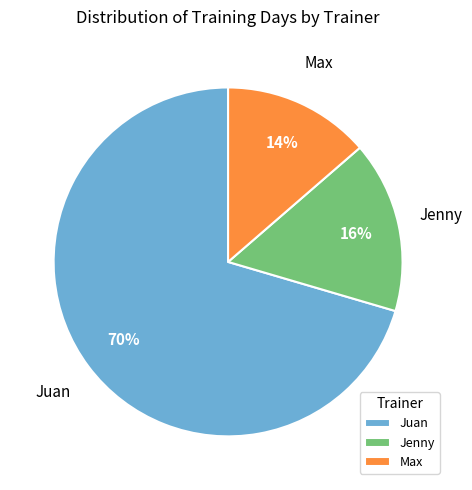

Approximately how many times larger is the value at Juan compared to Jenny?

4.4